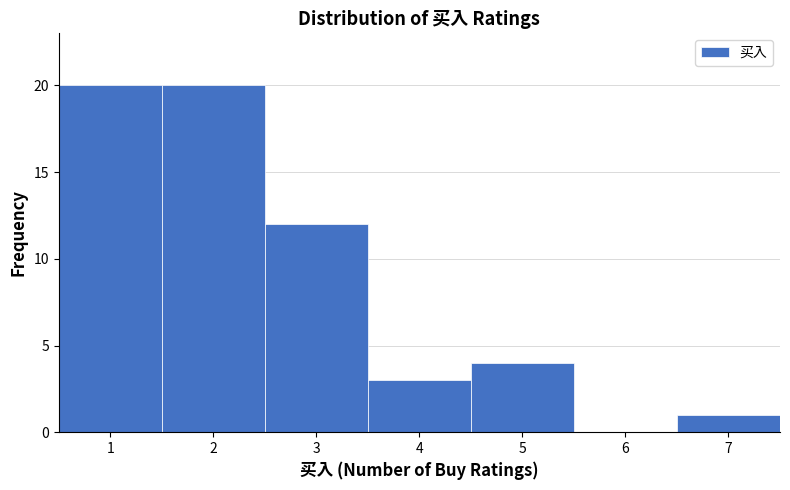

Reading left to right, transcribe this chart: for each bar, give the range it covers on the x-axis and its height. The values are not printed on the chart, so give them approximately, as read against the axis.

0.5 to 1.5: 20
1.5 to 2.5: 20
2.5 to 3.5: 12
3.5 to 4.5: 3
4.5 to 5.5: 4
5.5 to 6.5: 0
6.5 to 7.5: 1